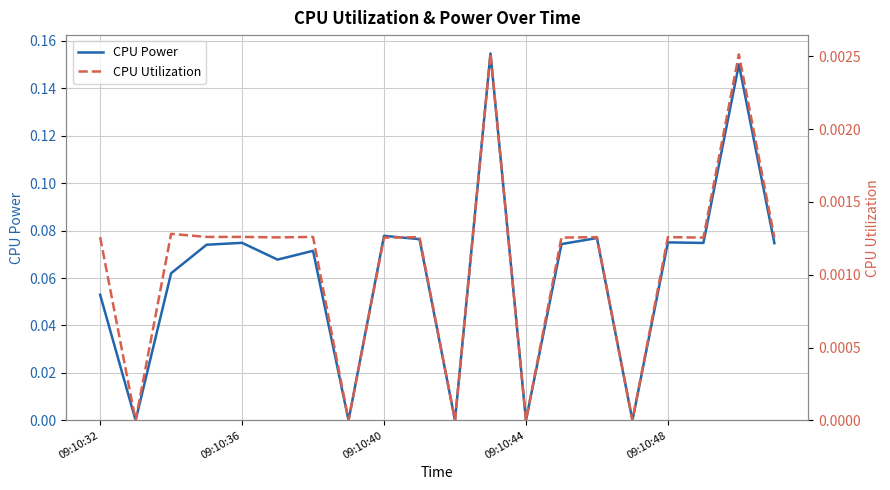

Is it true that CPU Power equals 0.1 at 09:10:32?

False